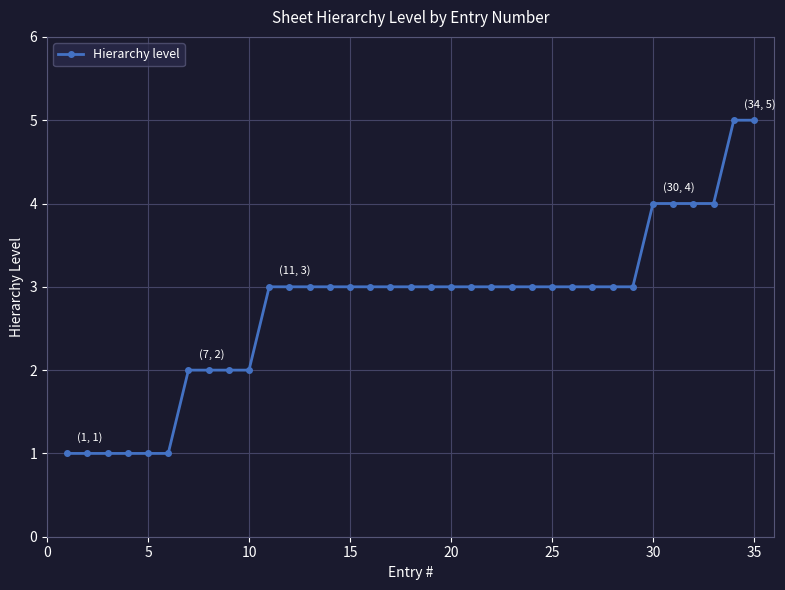

Is this an area chart (filled region under the line)?

No